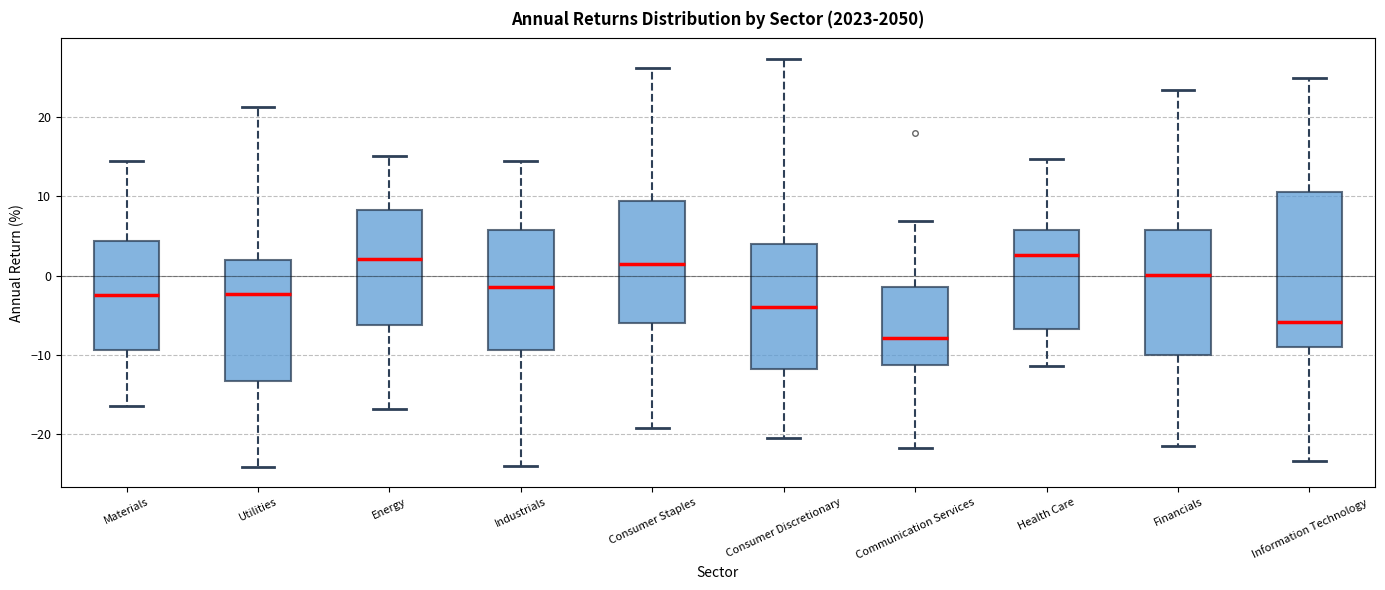

Reading left to right, transcribe this box plot: for each box, give where its median line is, the range the box spans, and where its two whiskers end, as read against the y-axis. The values are not printed on the chart, so give them approximately, as read against the axis.

Materials: median -2, box -9 to 4, whiskers -16 to 14
Utilities: median -2, box -13 to 2, whiskers -24 to 21
Energy: median 2, box -6 to 8, whiskers -17 to 15
Industrials: median -1, box -9 to 6, whiskers -24 to 14
Consumer Staples: median 2, box -6 to 9, whiskers -19 to 26
Consumer Discretionary: median -4, box -12 to 4, whiskers -20 to 27
Communication Services: median -8, box -11 to -1, whiskers -22 to 7
Health Care: median 3, box -7 to 6, whiskers -11 to 15
Financials: median 0, box -10 to 6, whiskers -21 to 23
Information Technology: median -6, box -9 to 11, whiskers -23 to 25